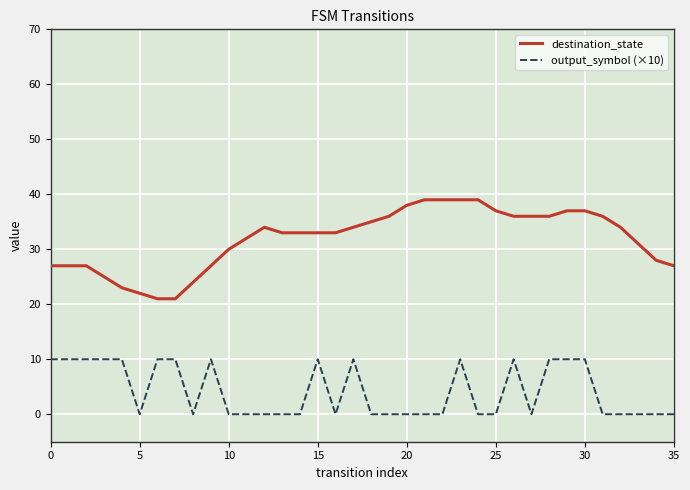

How many lines are shown in the chart?

2